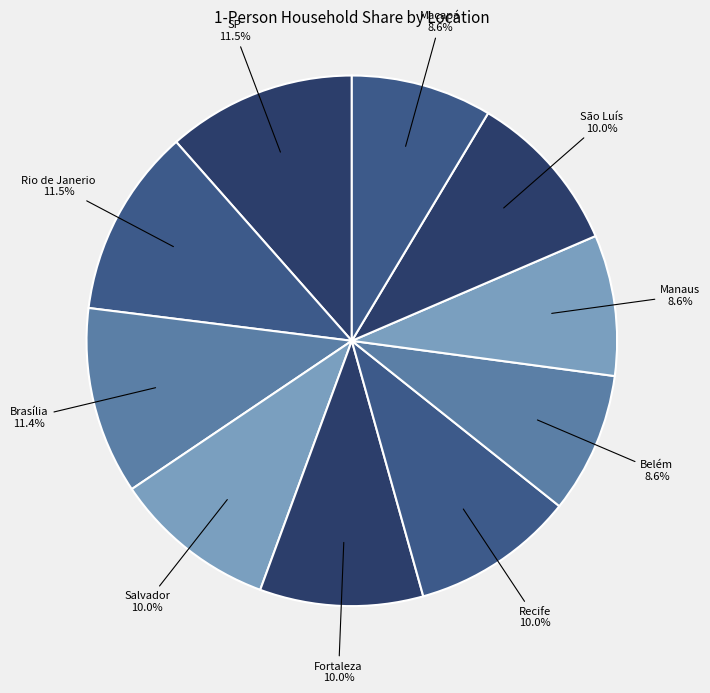

Is there a majority slice in this chart?

No